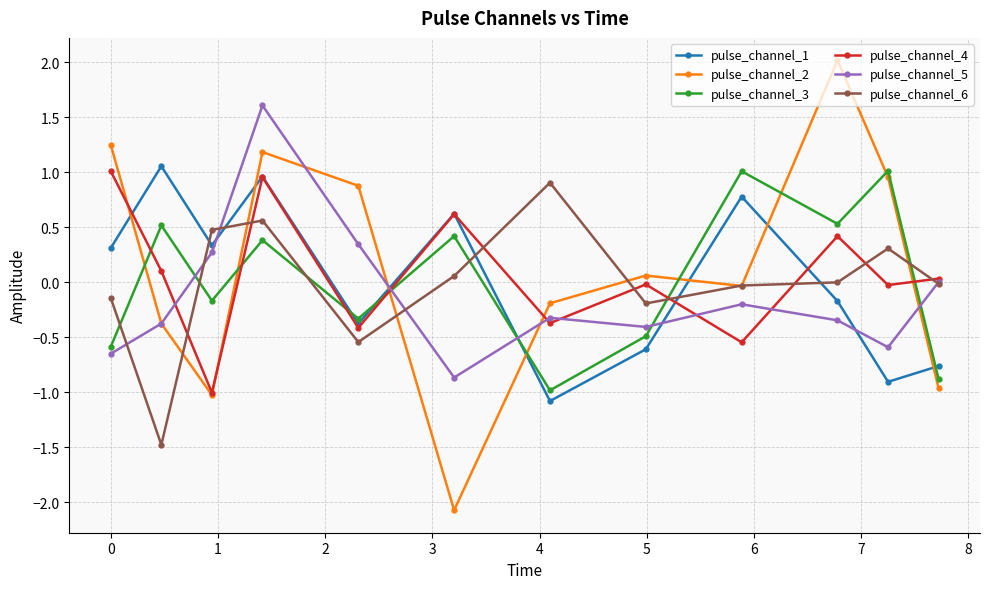

Which series ends up on top after the final intersection of pulse_channel_3 and pulse_channel_6?

pulse_channel_6